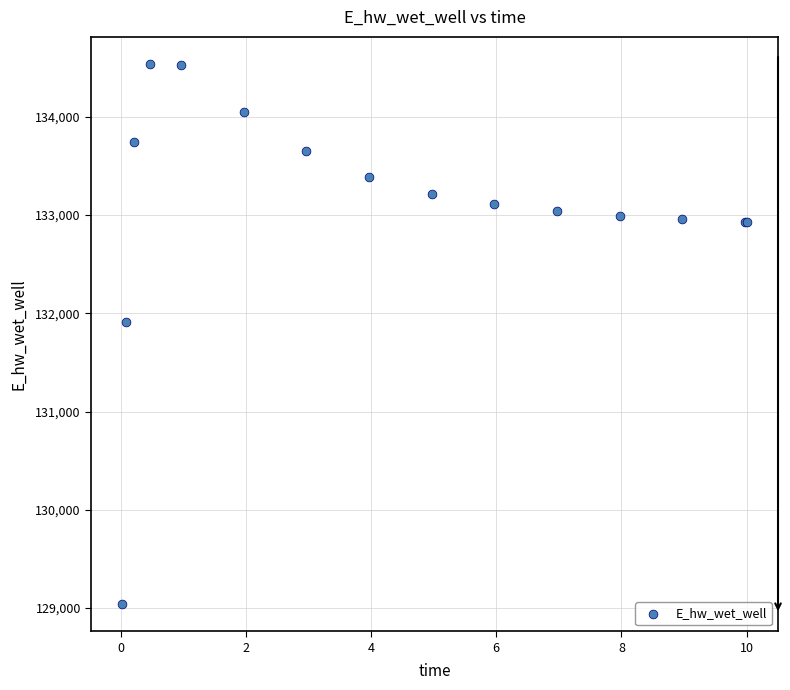

What Y value in the scatter plot is closest to 131788?

131908.0